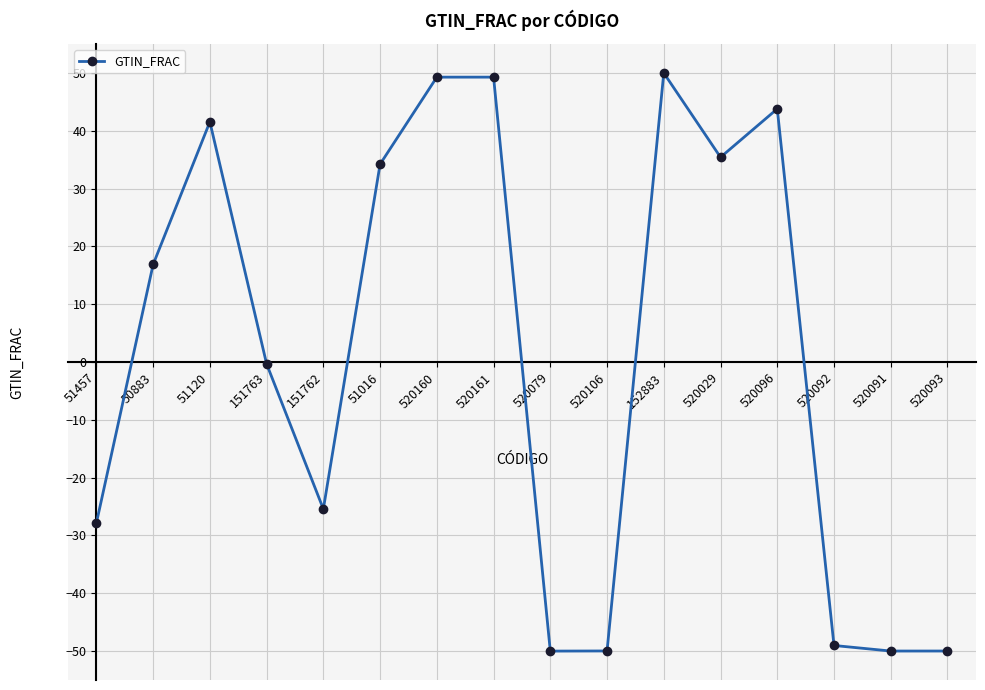

Where is the first local maximum?

51120